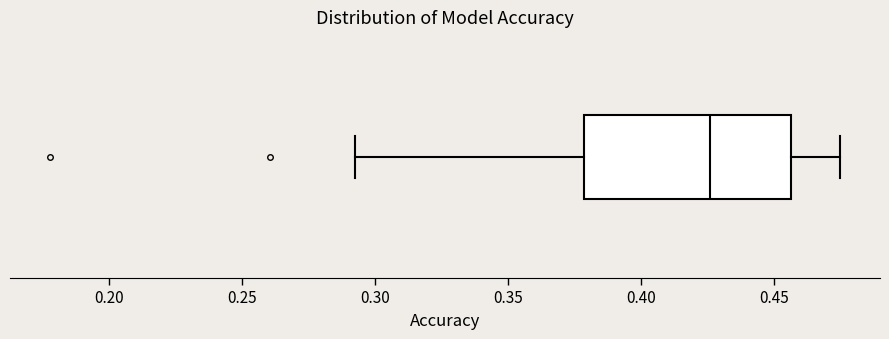

Transcribe this box plot: give where the median line is, the range the box spans, and where the two whiskers end, as read against the x-axis. The values are not printed on the chart, so give them approximately, as read against the axis.

median 0.425, box 0.380 to 0.455, whiskers 0.295 to 0.475